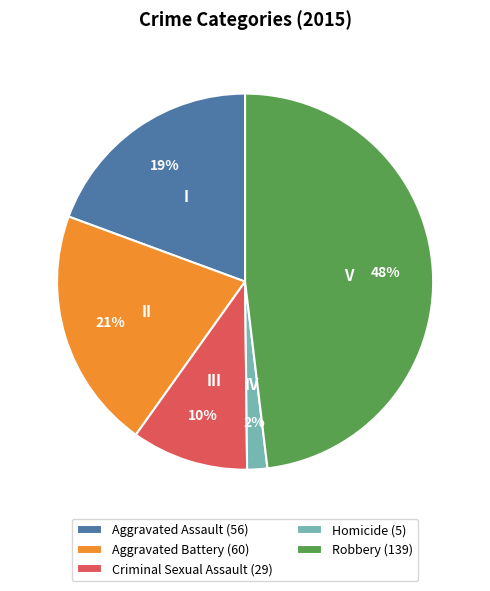

Is the sum of Aggravated Battery (60) and Aggravated Assault (56) greater than half?

No